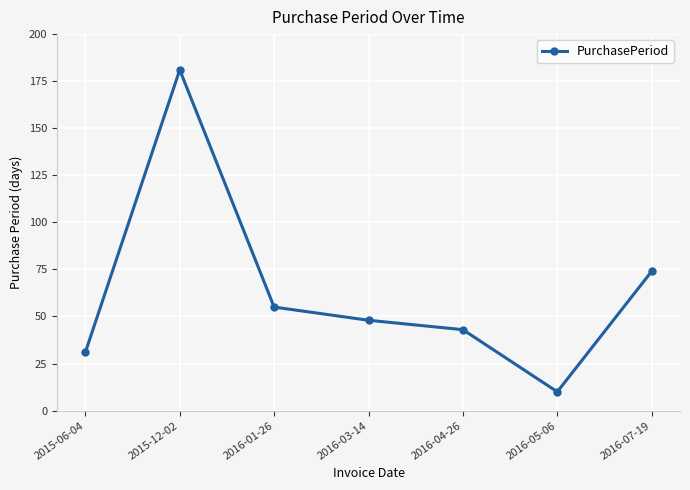

Approximately how many times larger is the value at 2016-01-26 compared to 2015-12-02?

0.3